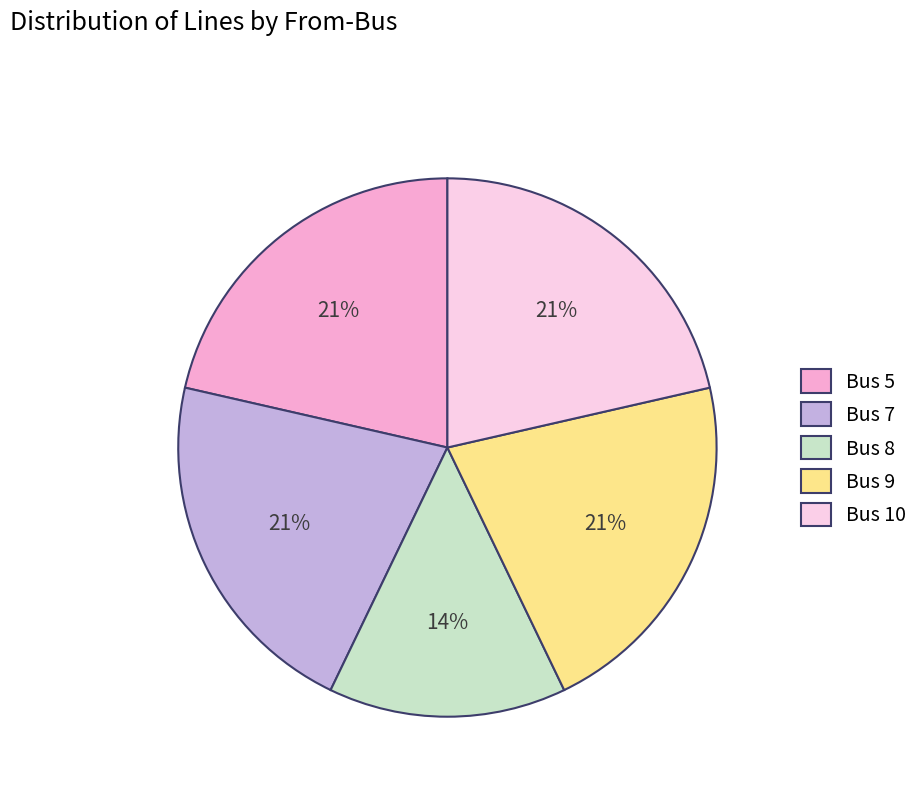

Approximately how many times larger is the value at Bus 7 compared to Bus 9?

1.0